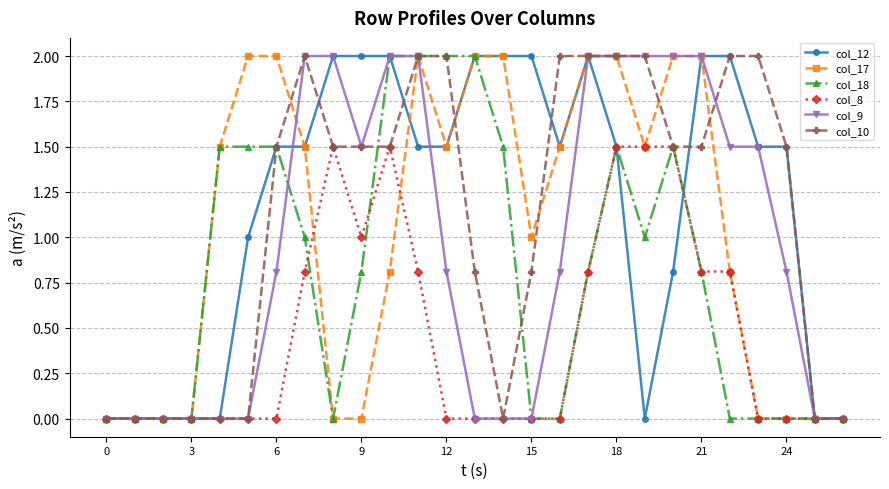

What is the value of the col_10 point at the 20th from the left?

2.0